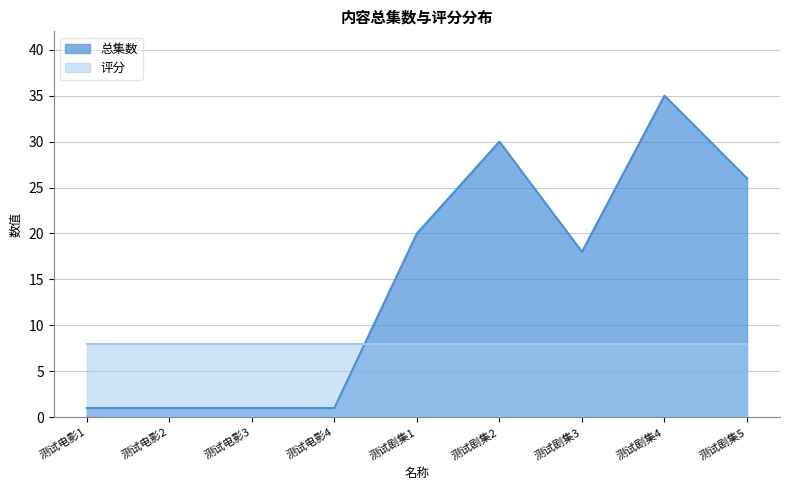

Rank the categories by value from lowest to highest.

测试电影1, 测试电影2, 测试电影3, 测试电影4, 测试剧集3, 测试剧集1, 测试剧集5, 测试剧集2, 测试剧集4